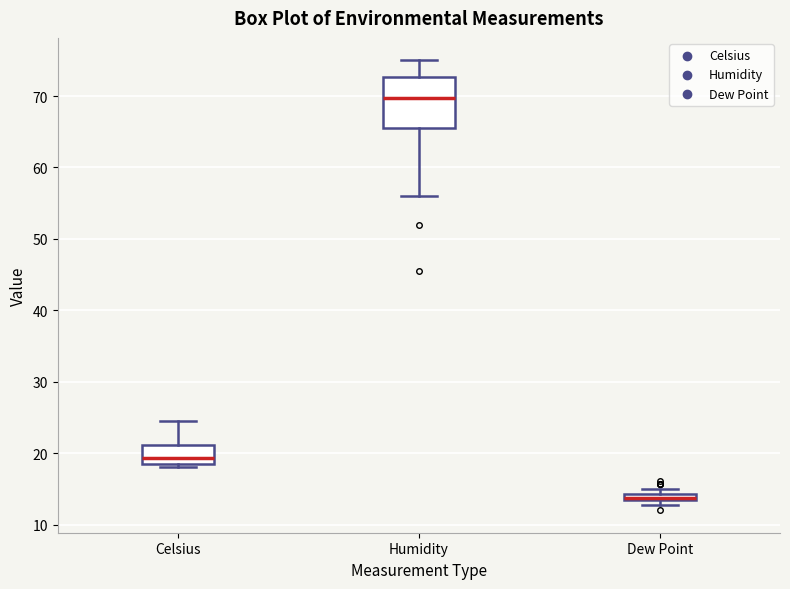

Which box is the tallest, from its lower edge to its upper edge?

Humidity